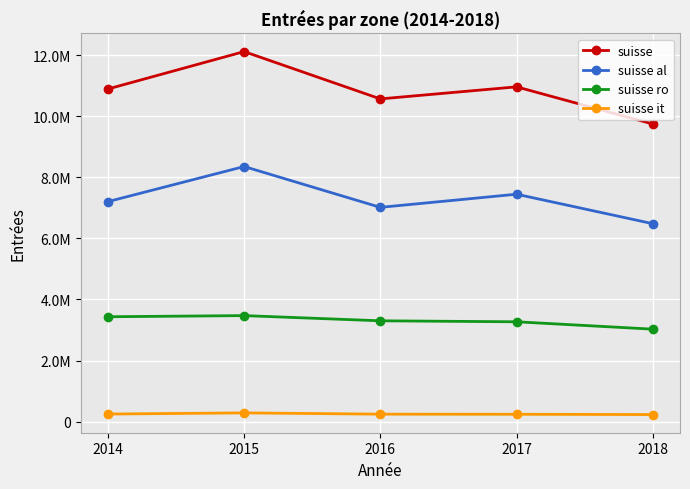

At which category is the sum across all series the highest?

2015